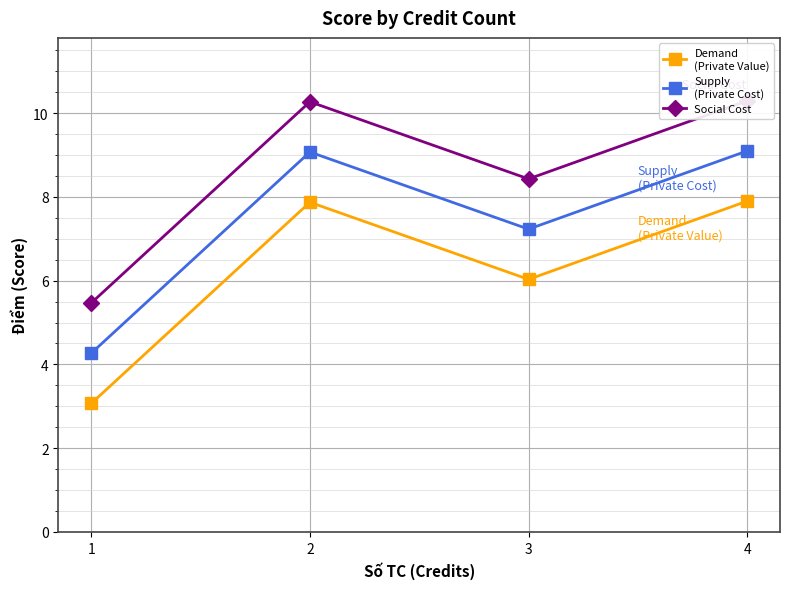

What are all the series names shown in the legend?

Demand
(Private Value), Supply
(Private Cost), Social Cost